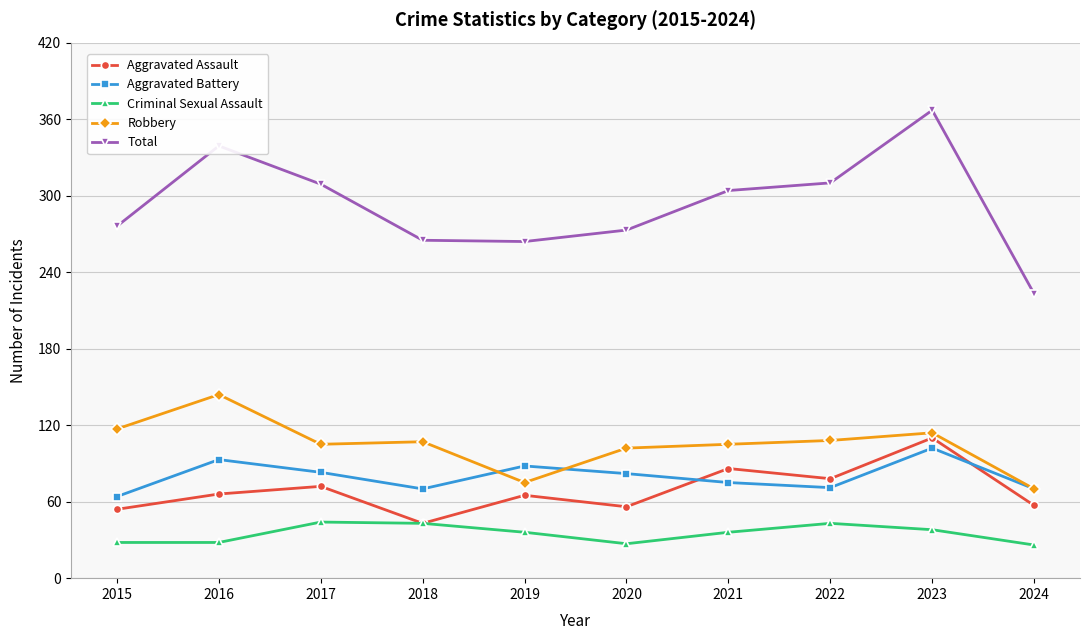

Which series changed the most between 2016 and 2023?

Aggravated Assault